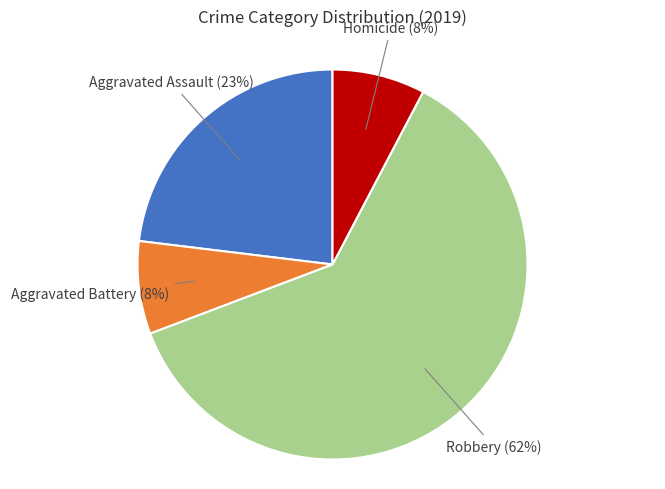

To the nearest percent, what is the average slice percentage?

25%